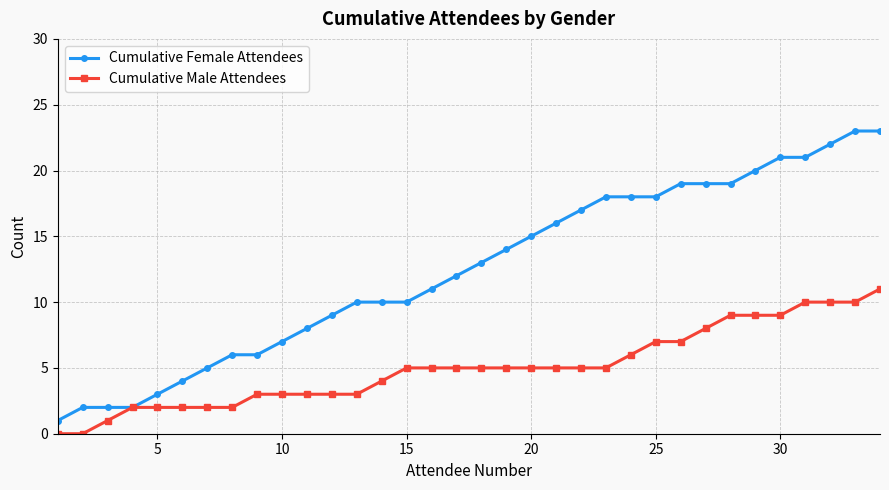

What is the maximum value for Cumulative Female Attendees?

23